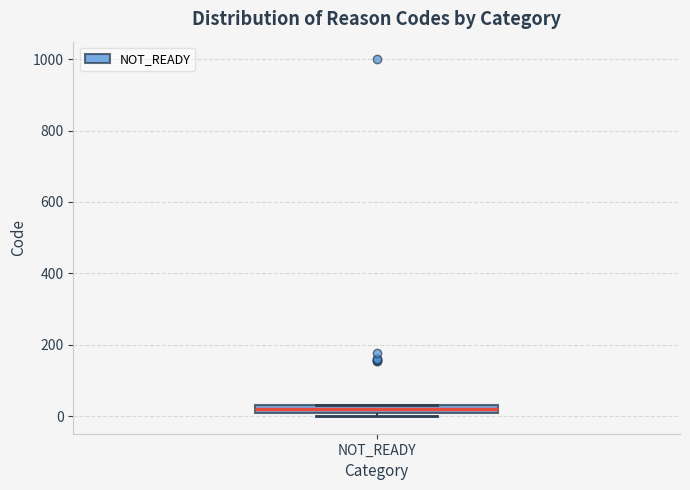

Where is the upper edge of the box for NOT_READY on the y-axis? The values are not printed on the chart, so give them approximately, as read against the axis.

40